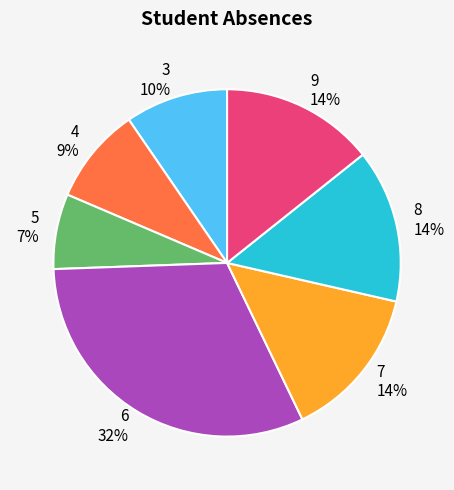

Combined, do 6 and 3 account for over 50%?

No